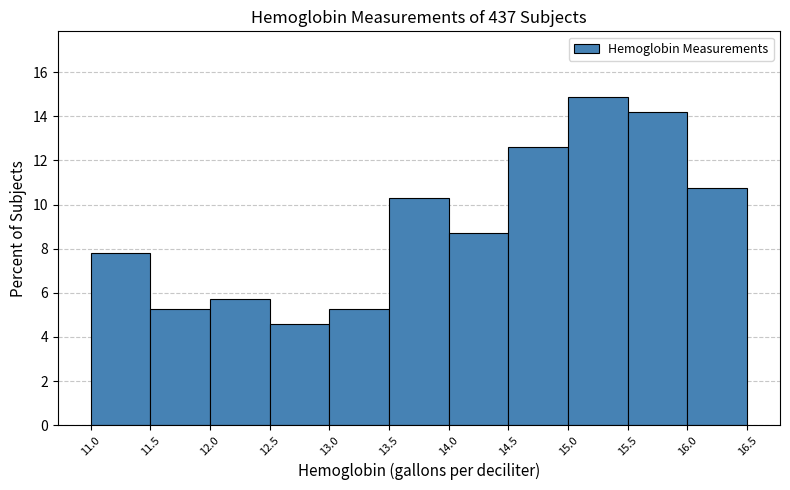

How tall is the bar that spans 15.0 to 15.5 on the x-axis? The values are not printed on the chart, so give them approximately, as read against the axis.

14.8